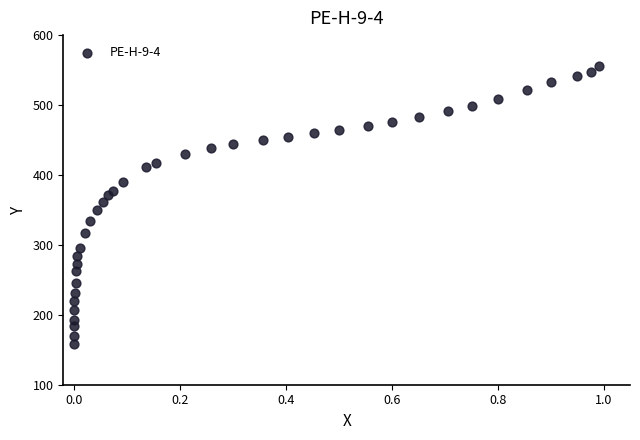

What is the range of Y values (max minus min)?

396.2